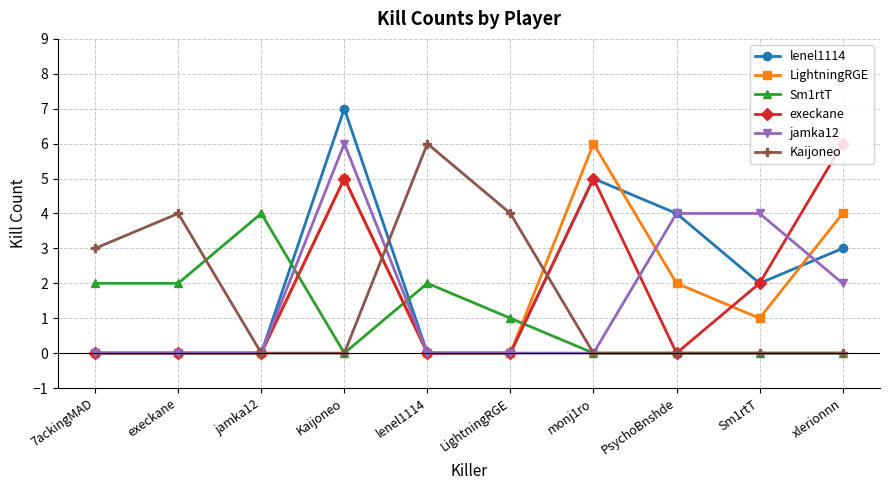

How many lines are shown in the chart?

6